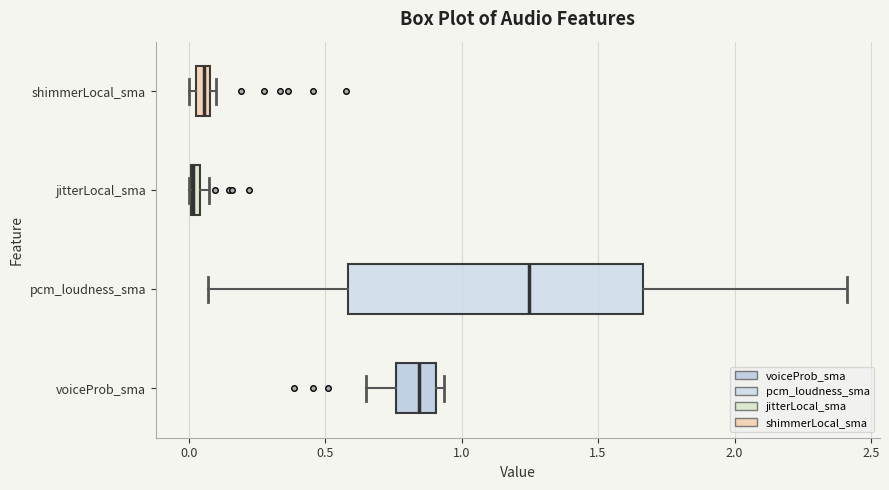

Where does the left whisker of the box for pcm_loudness_sma end on the x-axis? The values are not printed on the chart, so give them approximately, as read against the axis.

0.05